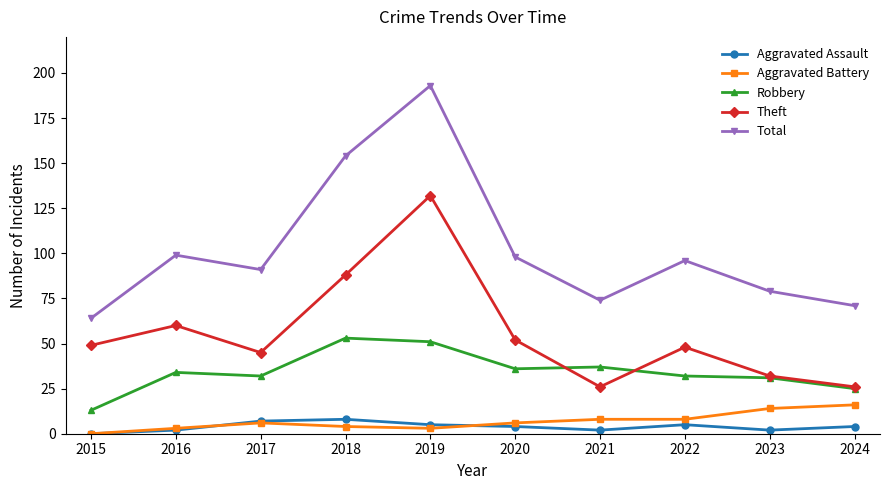

What is the greatest value displayed?

193